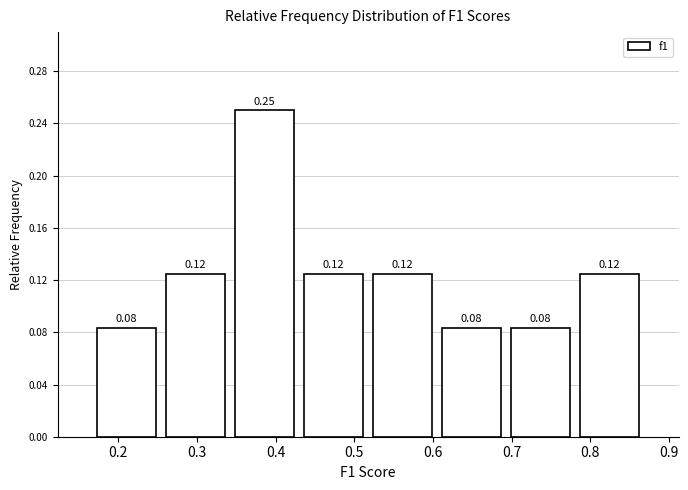

Over which range of the x-axis is the bar tallest?

0.34 to 0.43